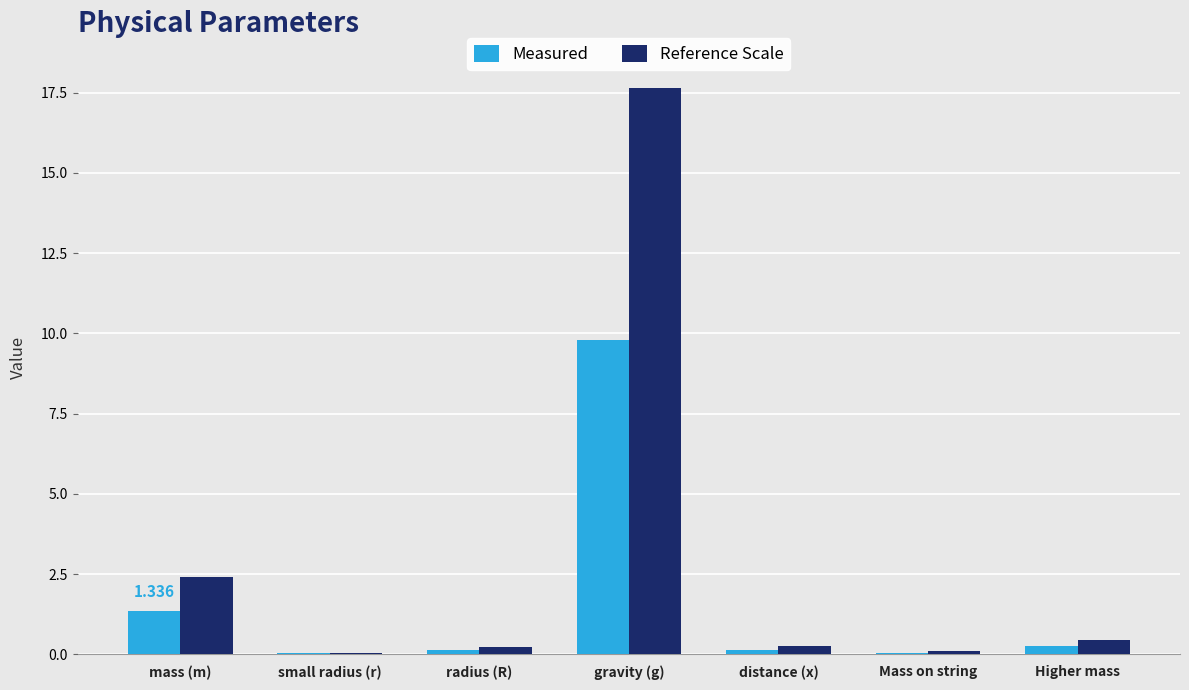

How many groups of bars are there?

7